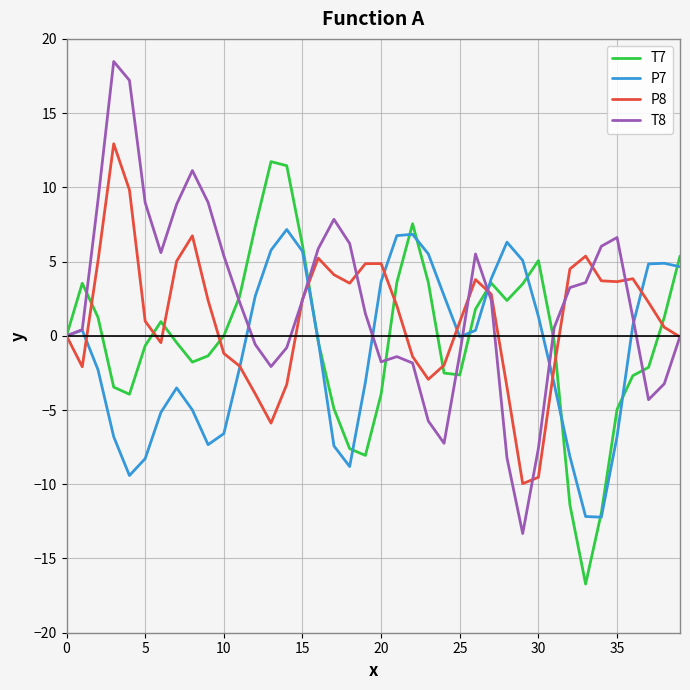

Which series has the widest spread of values?

T8